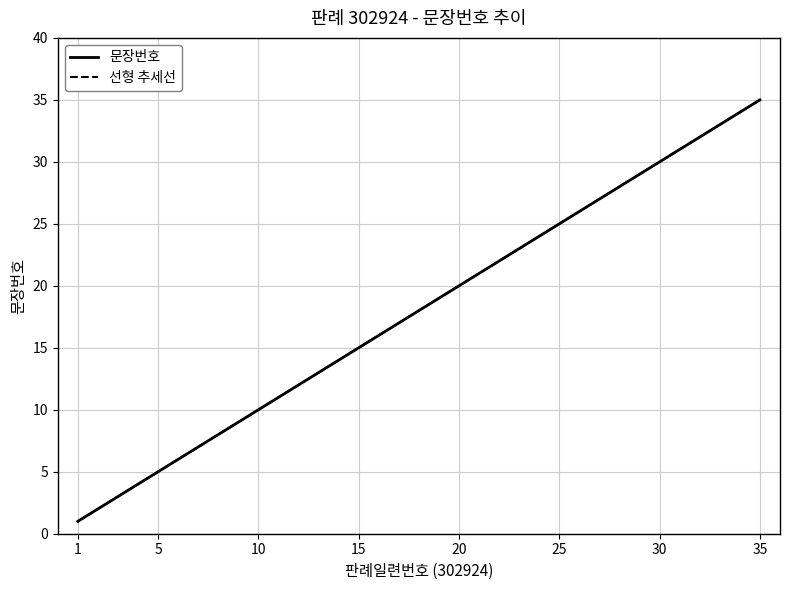

True or false: 선형 추세선 and 문장번호 cross at least once.

False